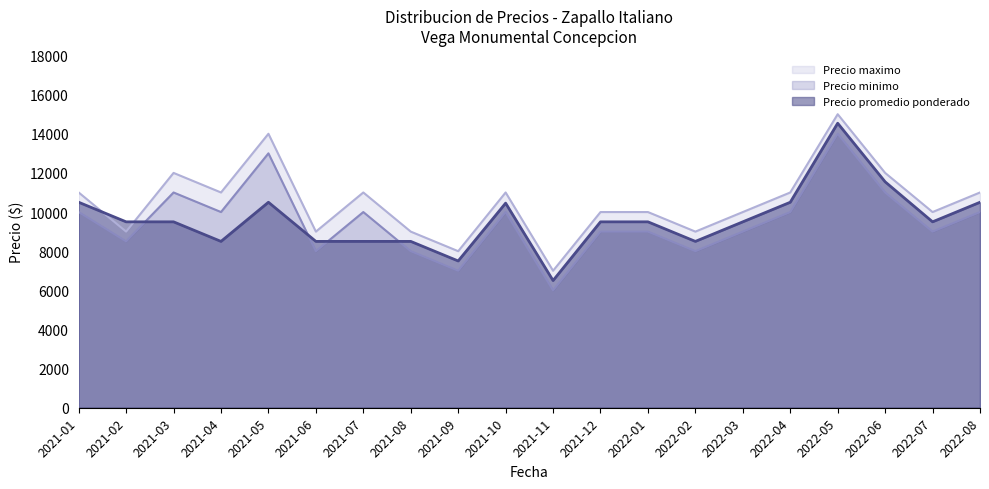

Is it true that Precio maximo equals 8000 at 2021-09?

True